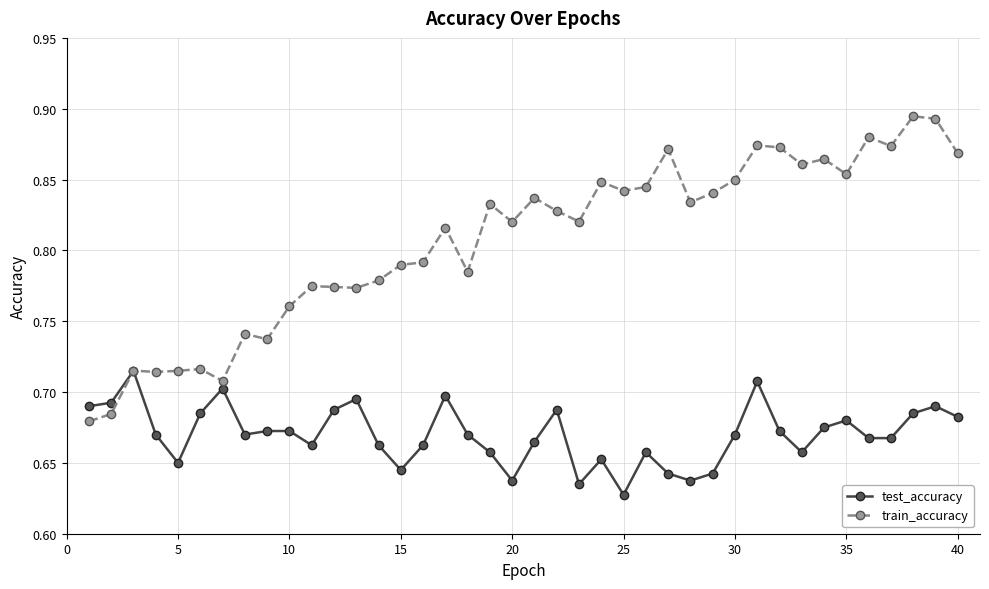

What is the difference between the second highest and second lowest values in the train_accuracy series?

0.2